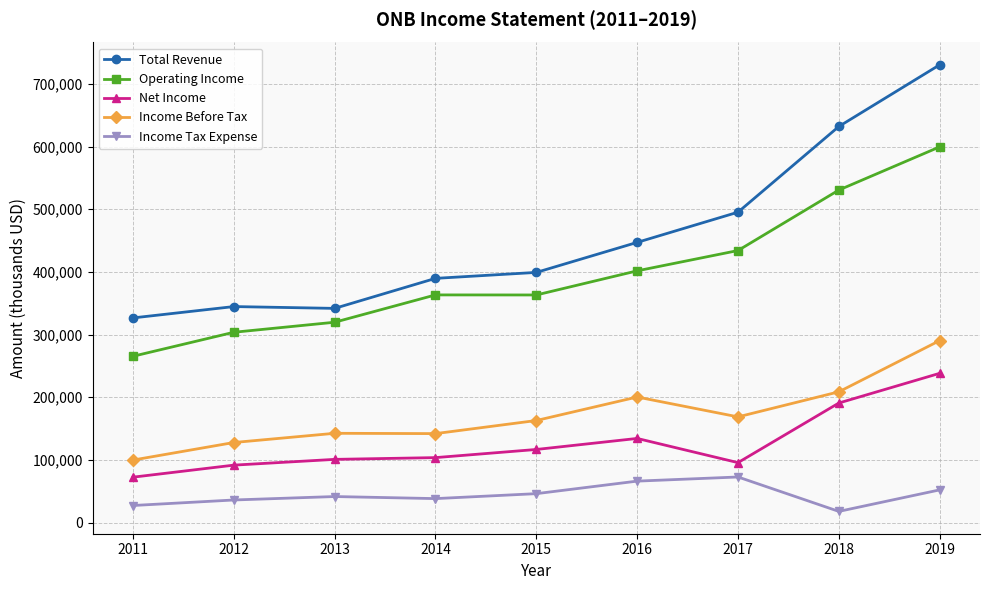

What is the total value across all series at 2016?

1249700